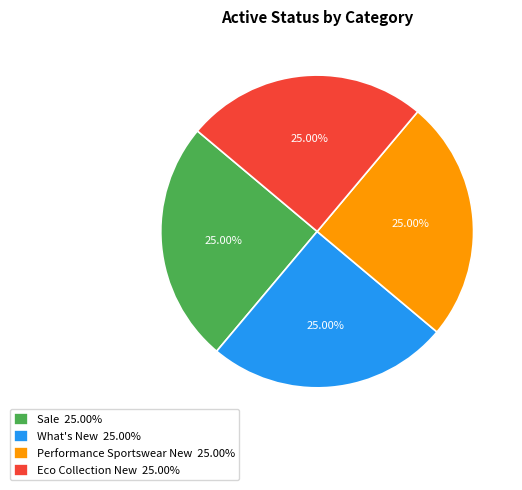

What is the ratio of the value at Sale 25.00% to the value at Eco Collection New 25.00%?

1.0